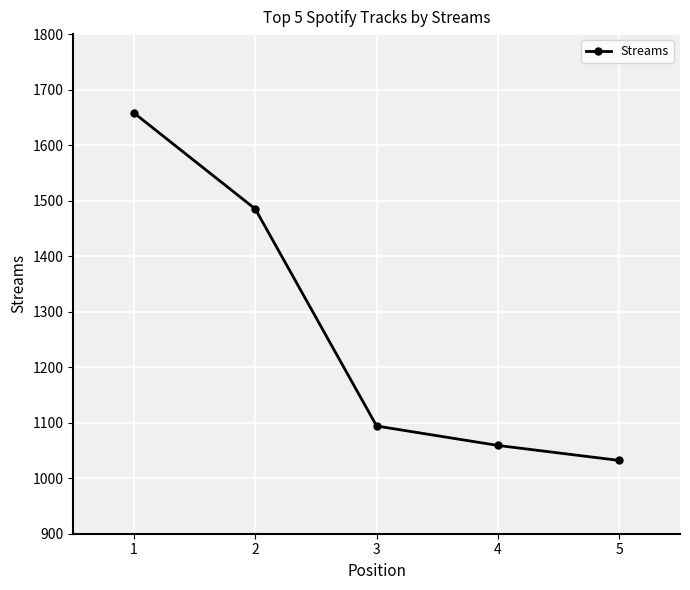

List the labels in order of value, smallest first.

5, 4, 3, 2, 1